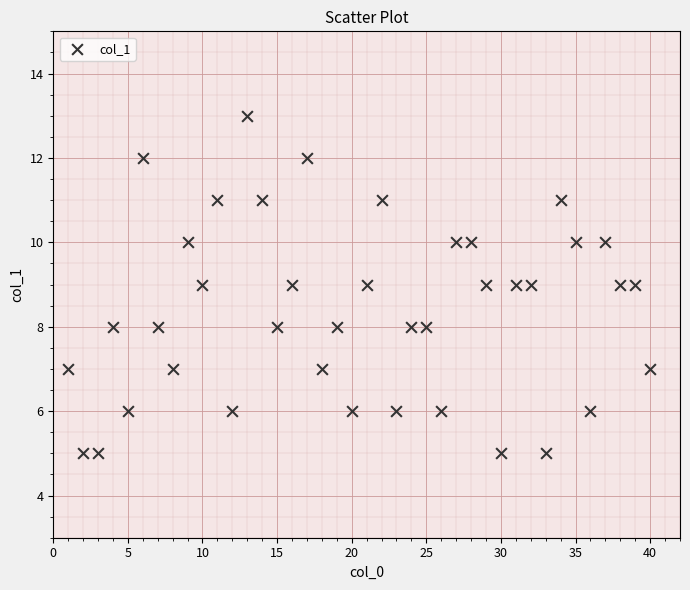

What is the range of X values (max minus min)?

39